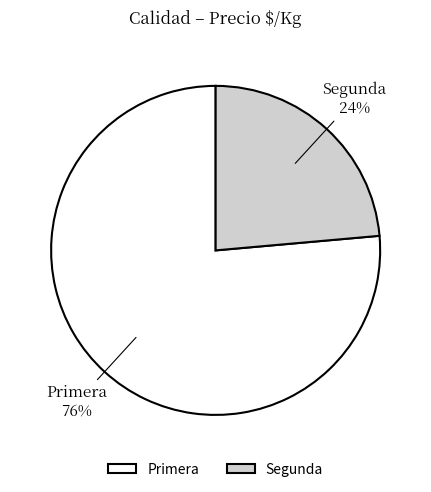

Is it true that Primera is 24% of the pie?

False